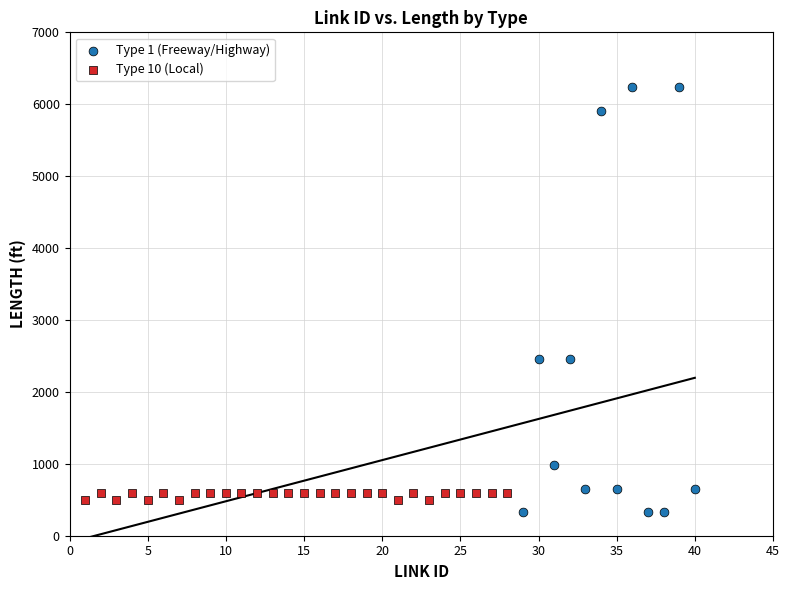

Which series has the largest Y range (max minus min)?

Type 1 (Freeway/Highway)